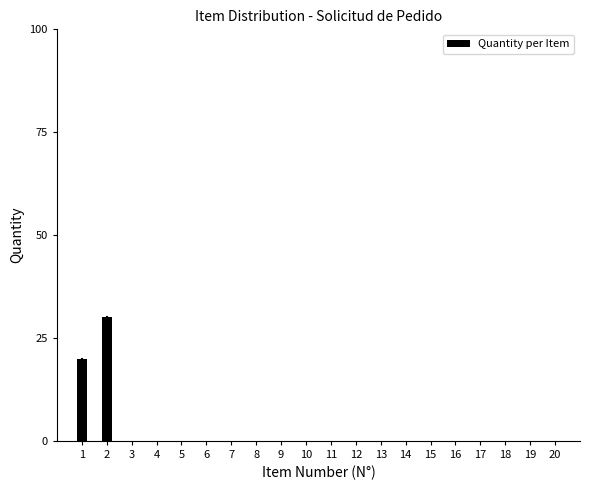

Reading left to right, list all the values displayed in this chart.

1=20	2=30	3=0	4=0	5=0	6=0	7=0	8=0	9=0	10=0	11=0	12=0	13=0	14=0	15=0	16=0	17=0	18=0	19=0	20=0